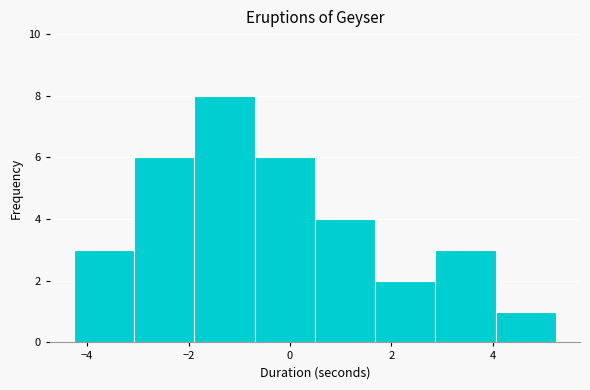

Which range on the x-axis has the tallest bar?

-1.8 to -0.6